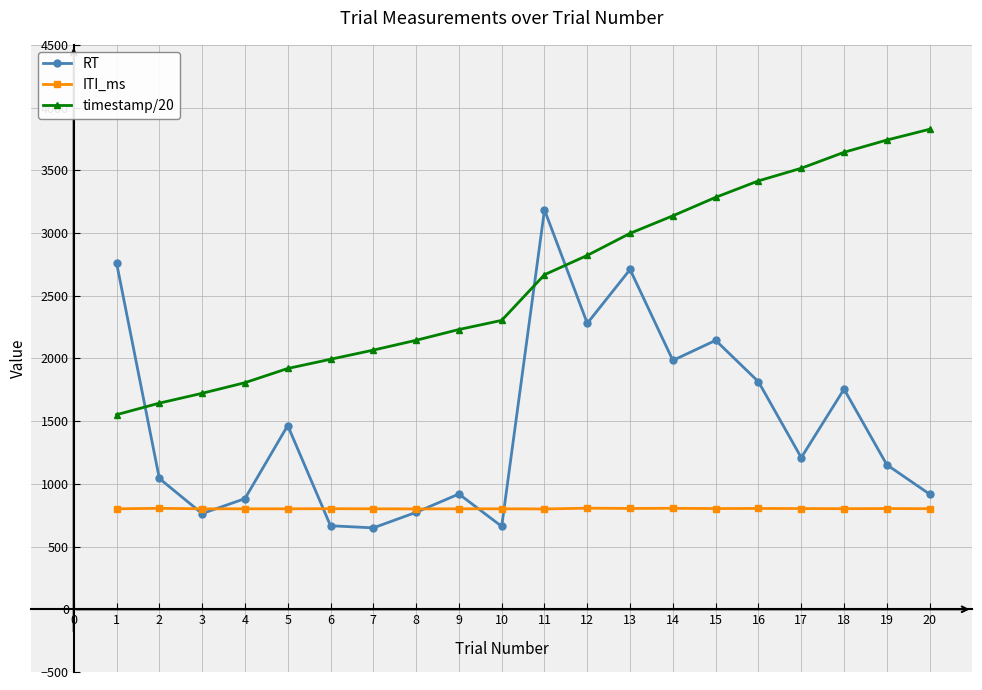

True or false: ITI_ms has more than 0 points higher than both neighbors.

True